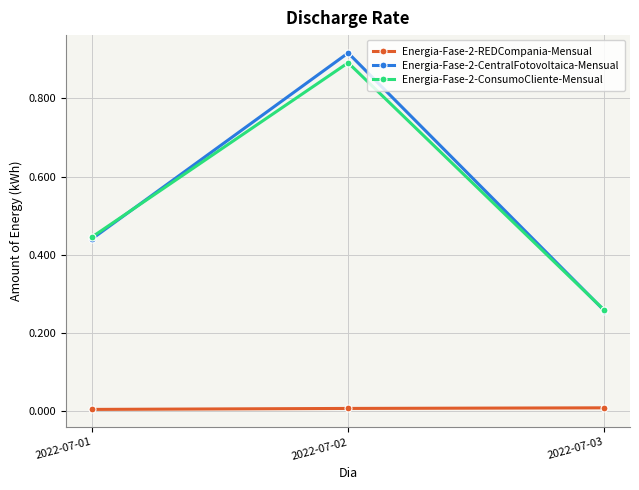

The value of Energia-Fase-2-REDCompania-Mensual at 2022-07-02 is 0.0. True or false?

True